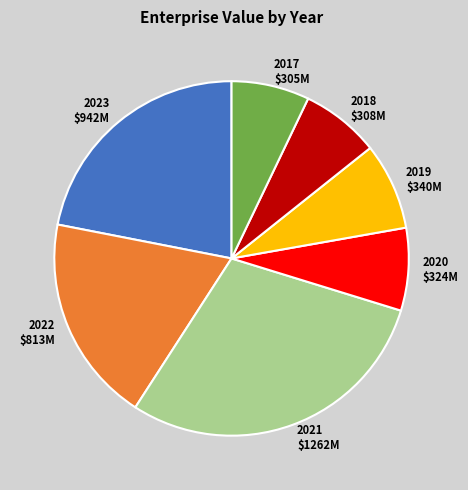

Which category has the biggest portion of the pie?

2021